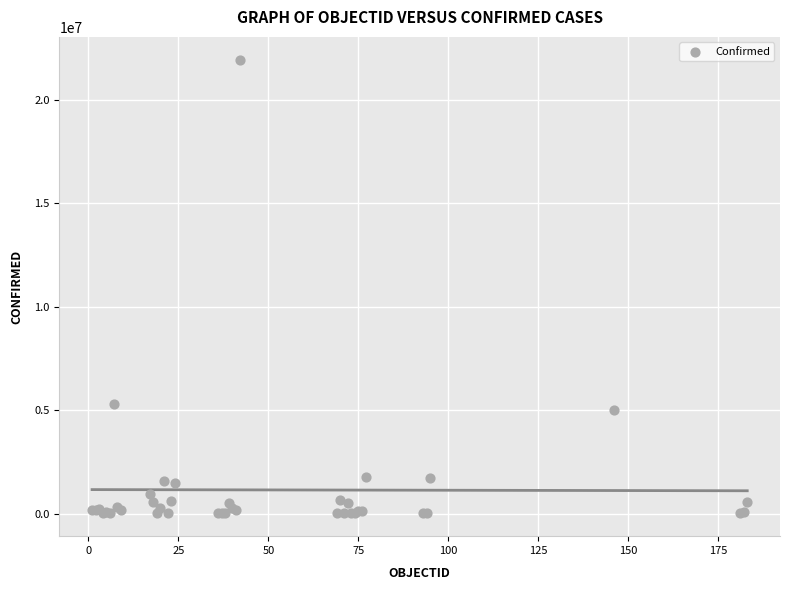

What Y value in the scatter plot is closest to 10978231?

5305151